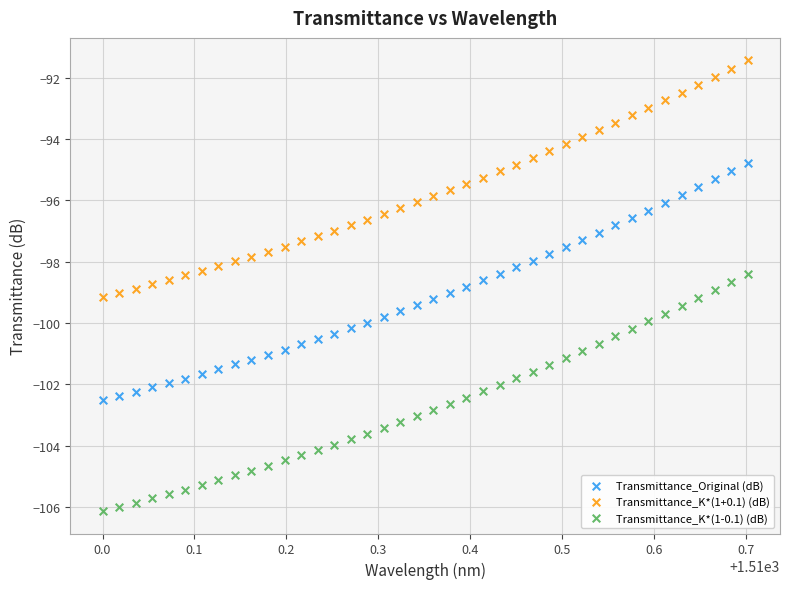

Which series reaches the minimum Y coordinate?

Transmittance_K*(1-0.1) (dB)